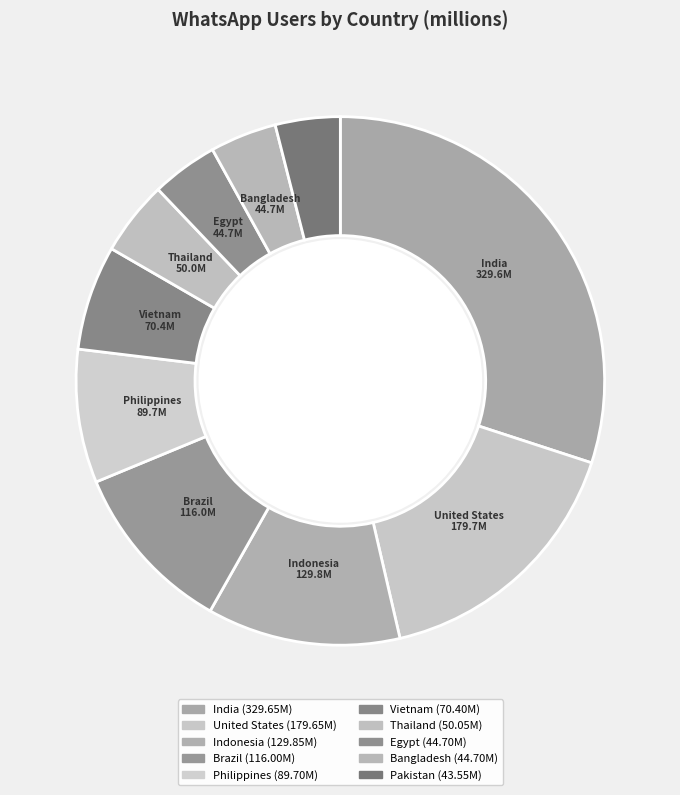

How many slices are in this pie chart?

10